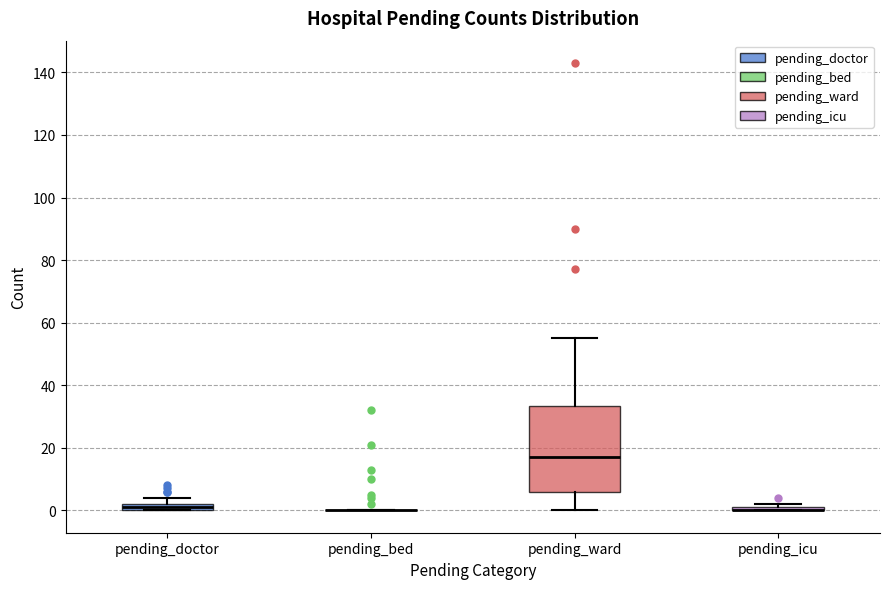

Which box is the tallest, from its lower edge to its upper edge?

pending_ward